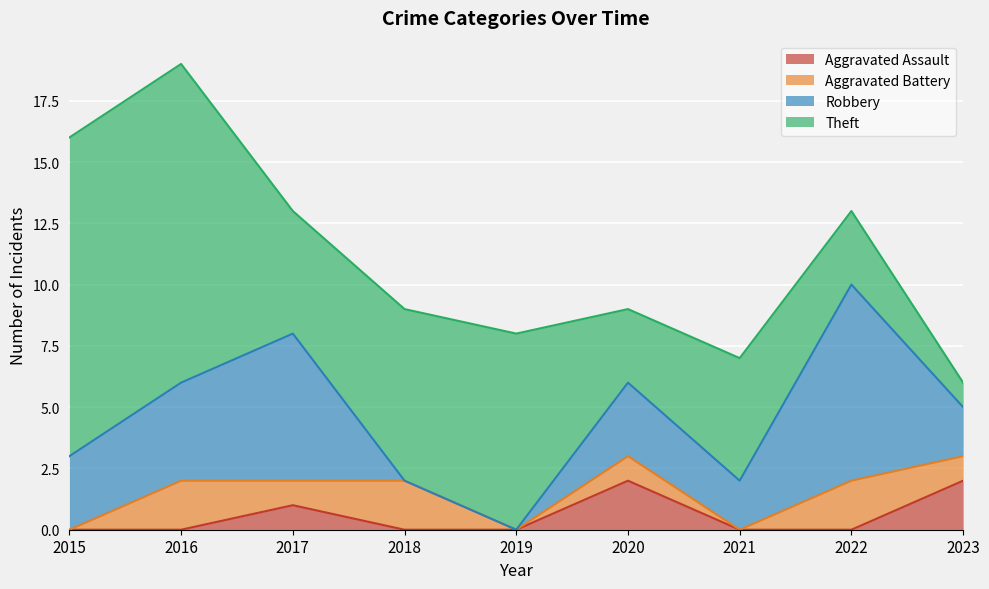

True or false: Robbery and Theft intersect in this chart.

True